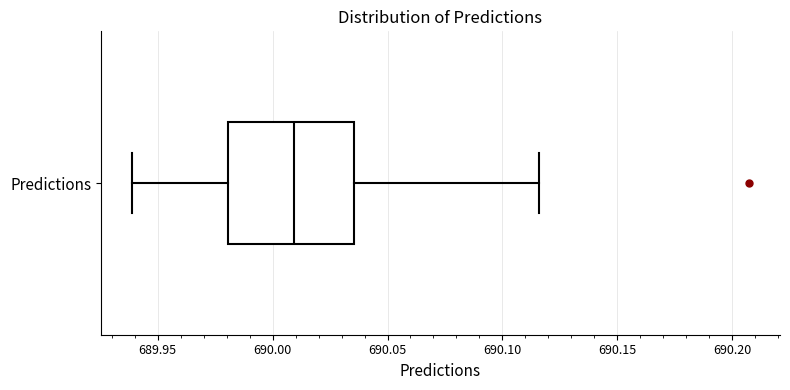

Read this box plot against the x-axis: the position of the median line, the range covered by the box, and the ends of both whiskers. The values are not printed on the chart, so give them approximately, as read against the axis.

median 690.010, box 689.980 to 690.035, whiskers 689.940 to 690.115